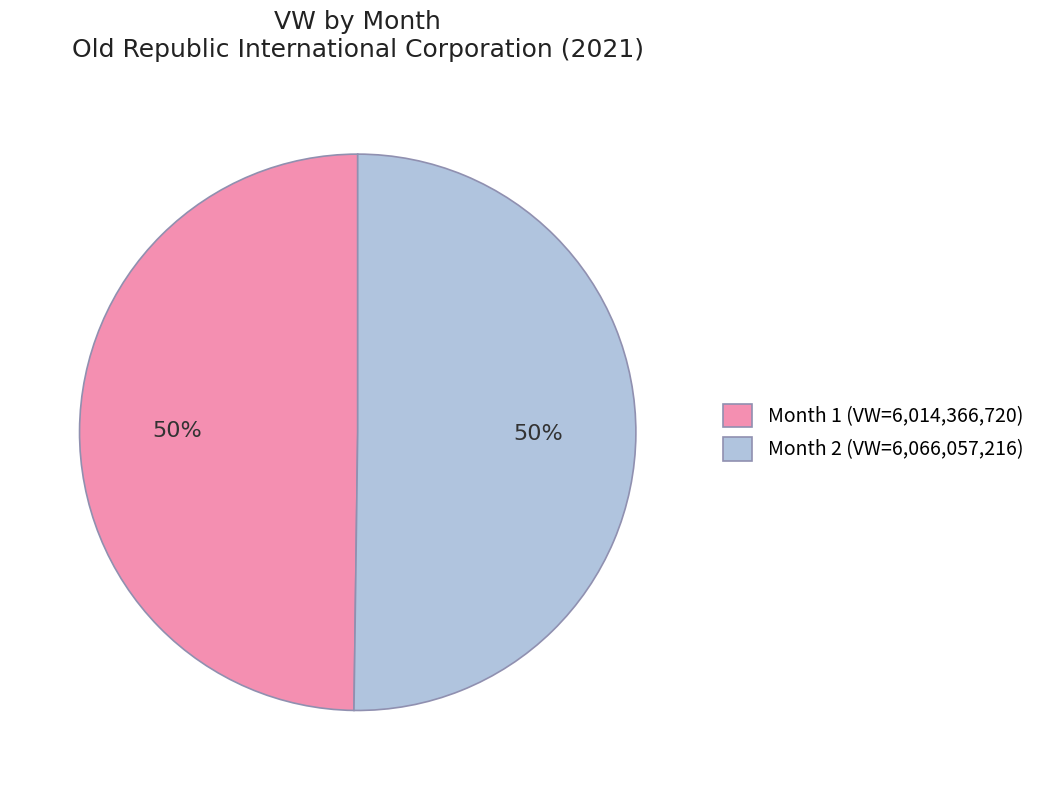

True or false: Month 1 (VW=6,014,366,720) accounts for 62% of the total.

False